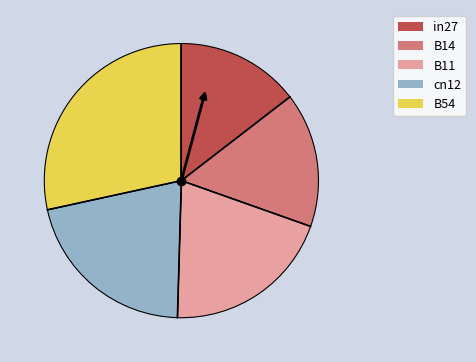

What is the largest slice in the pie chart?

B54